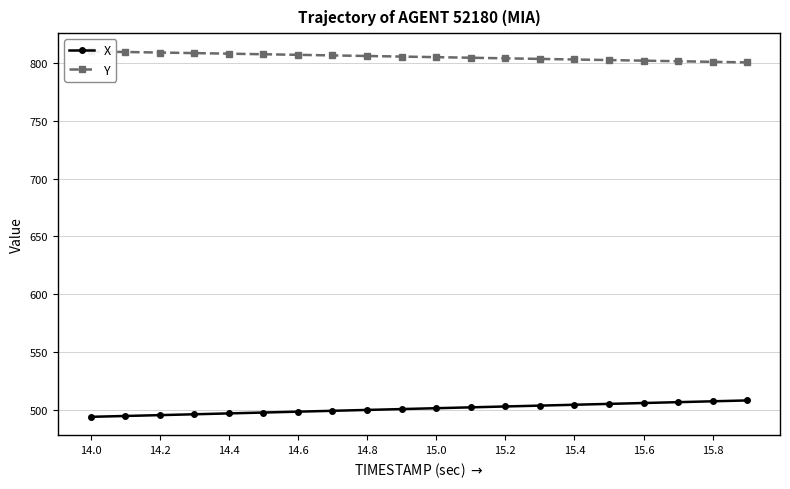

What is the label of the 20th point from the right?

14.0